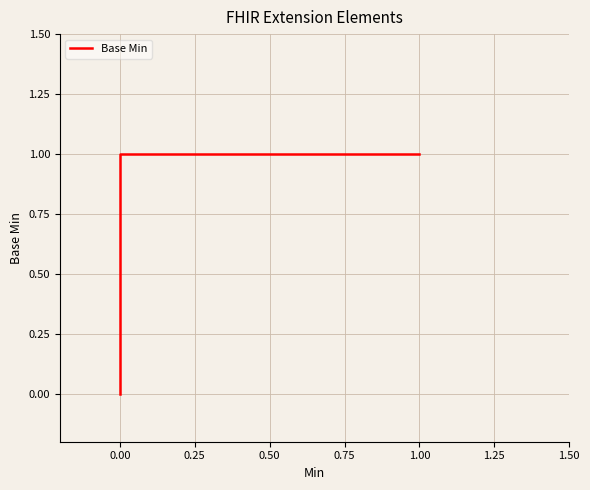

True or false: the data shows 0 at 0.00.

True